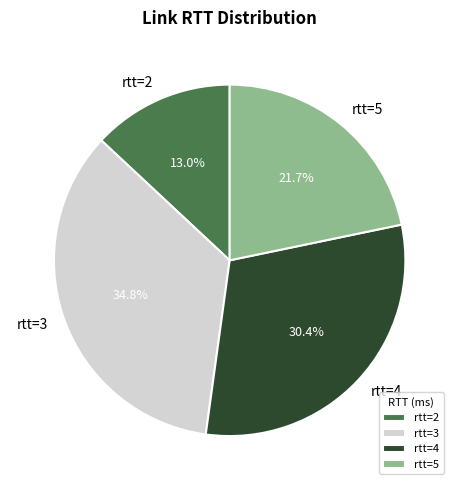

To the nearest percent, what is the combined percentage of rtt=5 and rtt=3?

57%